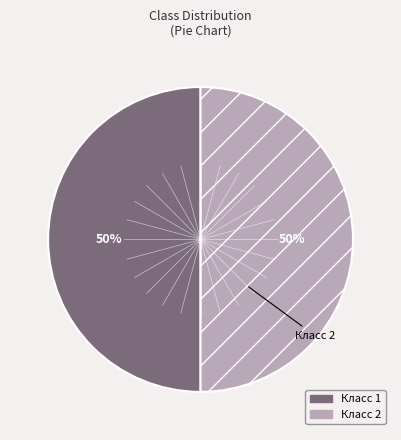

To the nearest percent, what is the average slice percentage?

50%